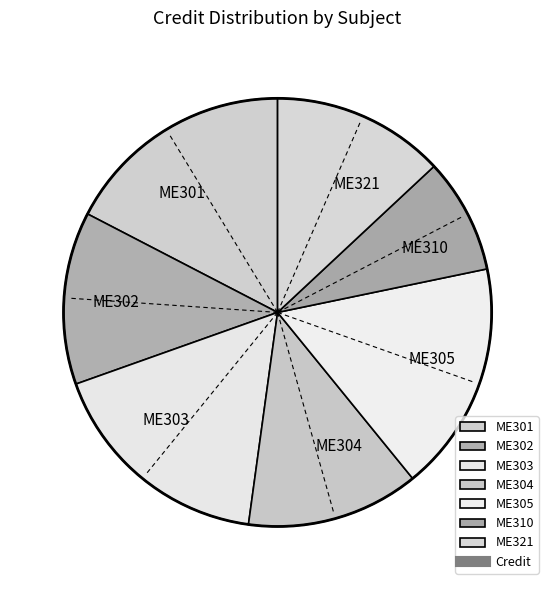

The ME321 slice represents 26% of the pie. True or false?

False